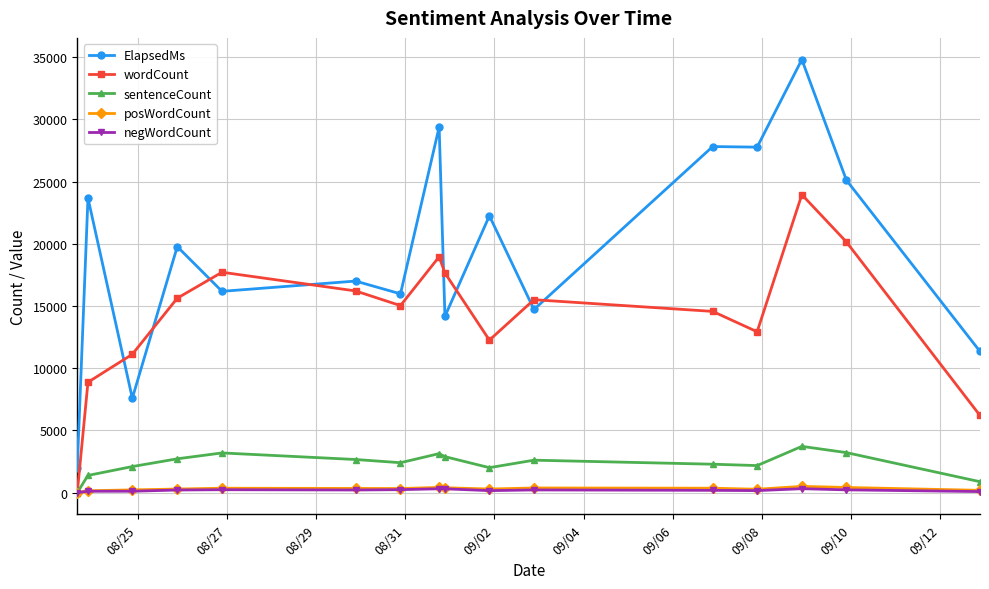

True or false: wordCount has more than 0 interior local peaks.

True